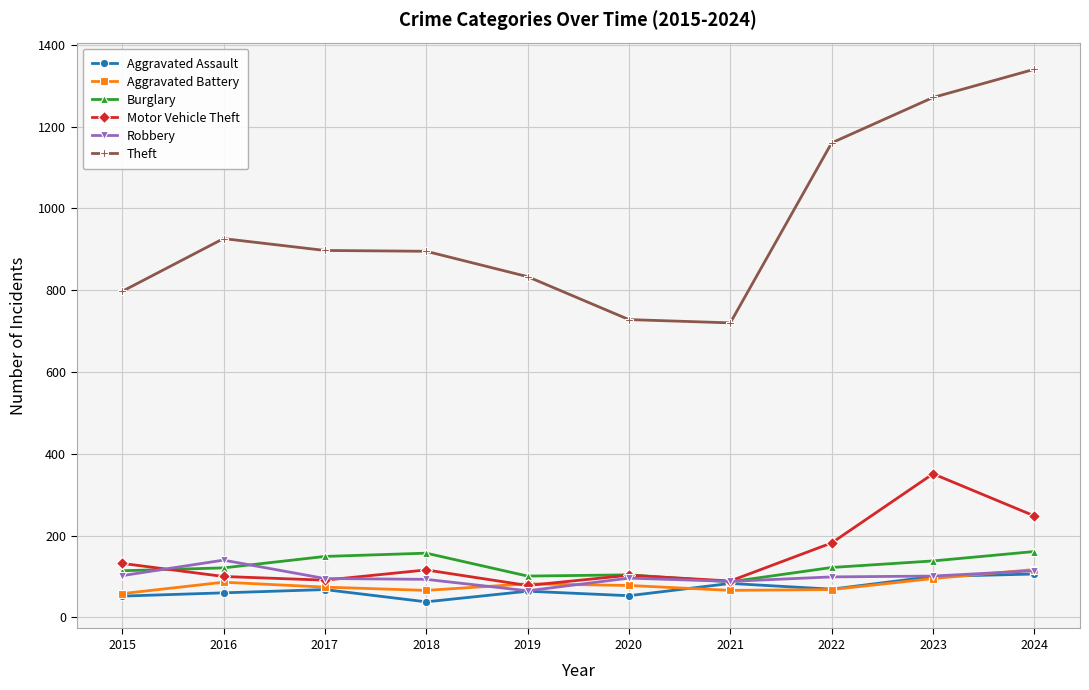

What is the minimum value shown in the chart?

38